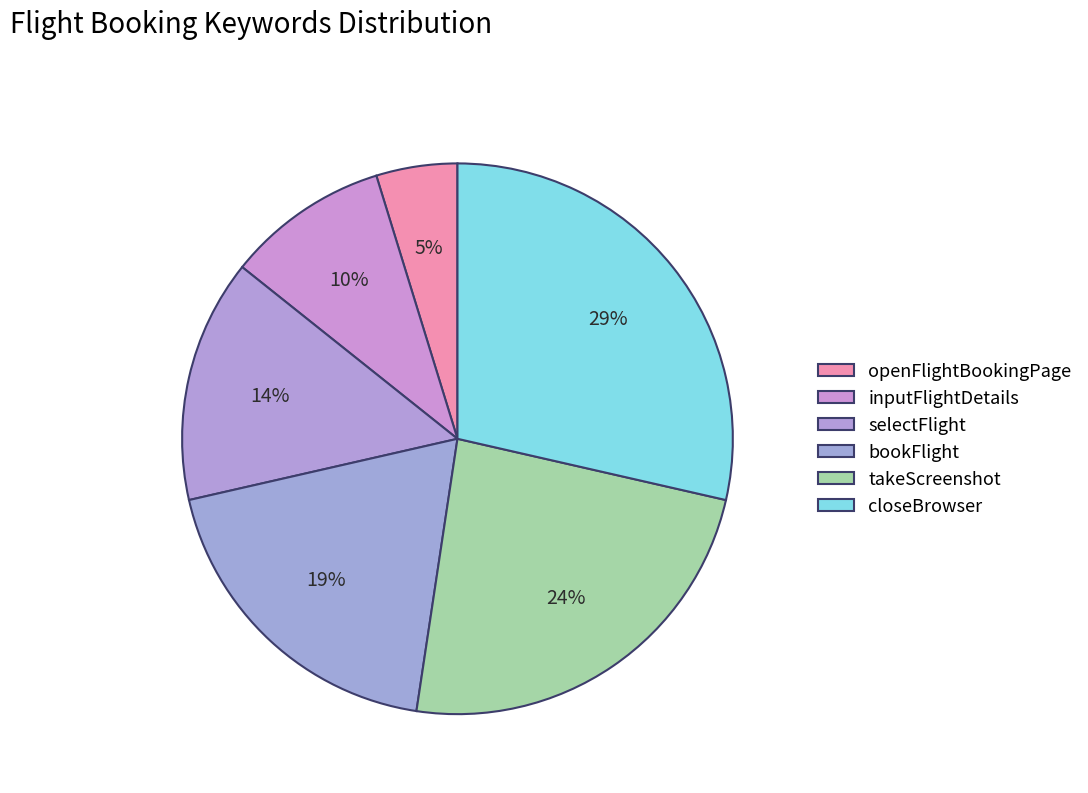

Does openFlightBookingPage account for over 50% of the chart?

No